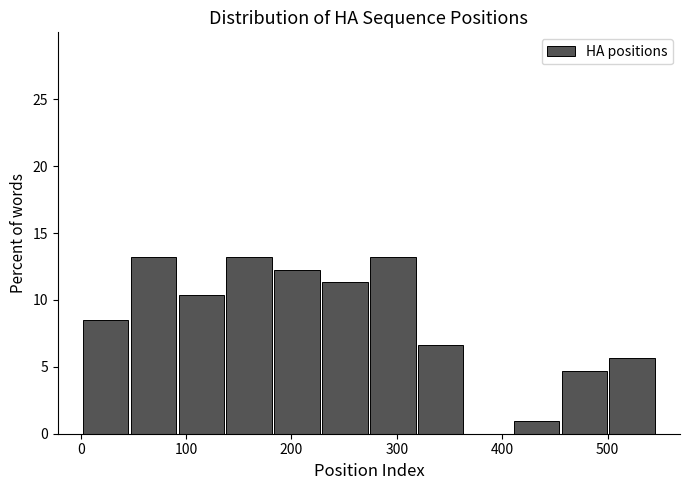

Reading left to right, list every bar in this chart as the range it spans on the x-axis followed by its height. Neither the bar edges nor the heights are printed on the chart, so give them approximately, as read against the axes.

0 to 50: 8.5
50 to 90: 13.0
90 to 140: 10.5
140 to 180: 13.0
180 to 230: 12.5
230 to 270: 11.5
270 to 320: 13.0
320 to 360: 6.5
360 to 410: 0
410 to 460: 1.0
460 to 500: 4.5
500 to 550: 5.5